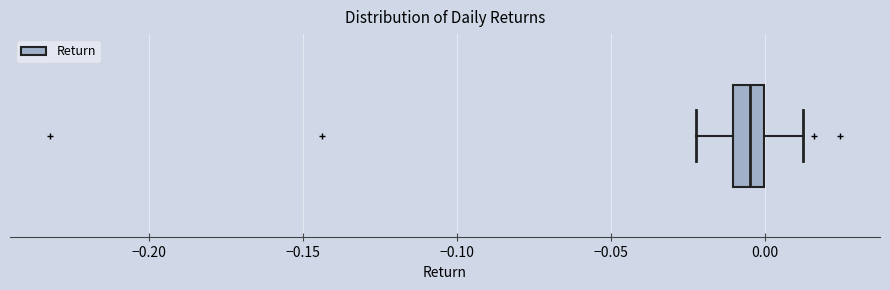

Where does the left whisker of the box end on the x-axis? The values are not printed on the chart, so give them approximately, as read against the axis.

-0.020